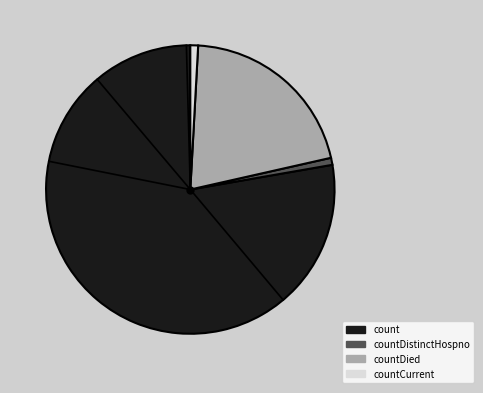

How many slices are in this pie chart?

4